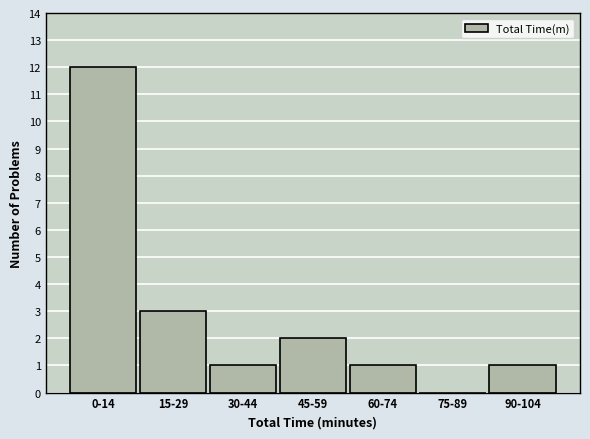

Reading right to left, transcribe all the data shown in this chart.

90-104=1	75-89=0	60-74=1	45-59=2	30-44=1	15-29=3	0-14=12